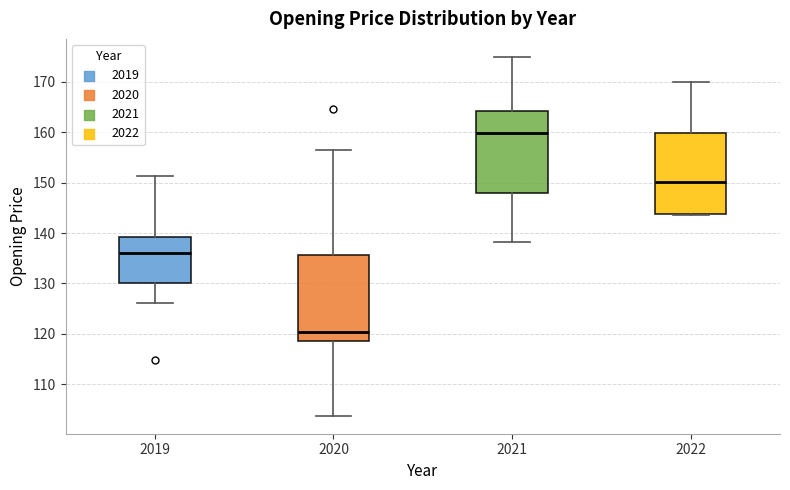

Reading left to right, read every box against the y-axis: the position of its median line, the range the box covers, and the ends of its whiskers. The values are not printed on the chart, so give them approximately, as read against the axis.

2019: median 136, box 130 to 139, whiskers 126 to 151
2020: median 120, box 119 to 136, whiskers 104 to 156
2021: median 160, box 148 to 164, whiskers 138 to 175
2022: median 150, box 144 to 160, whiskers 144 to 170